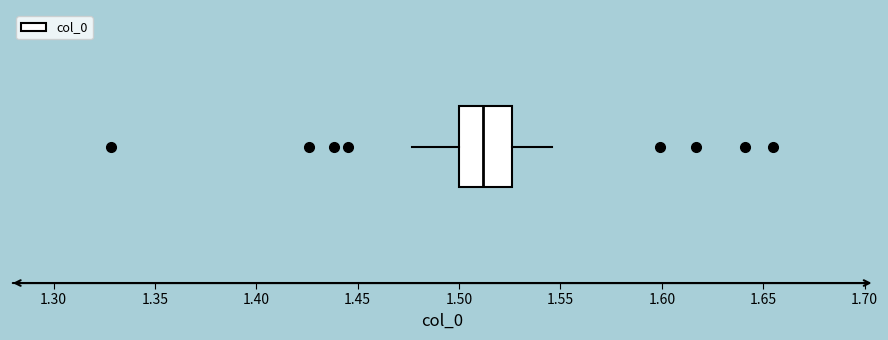

Transcribe this box plot: give where the median line is, the range the box spans, and where the two whiskers end, as read against the x-axis. The values are not printed on the chart, so give them approximately, as read against the axis.

median 1.510, box 1.500 to 1.525, whiskers 1.475 to 1.545